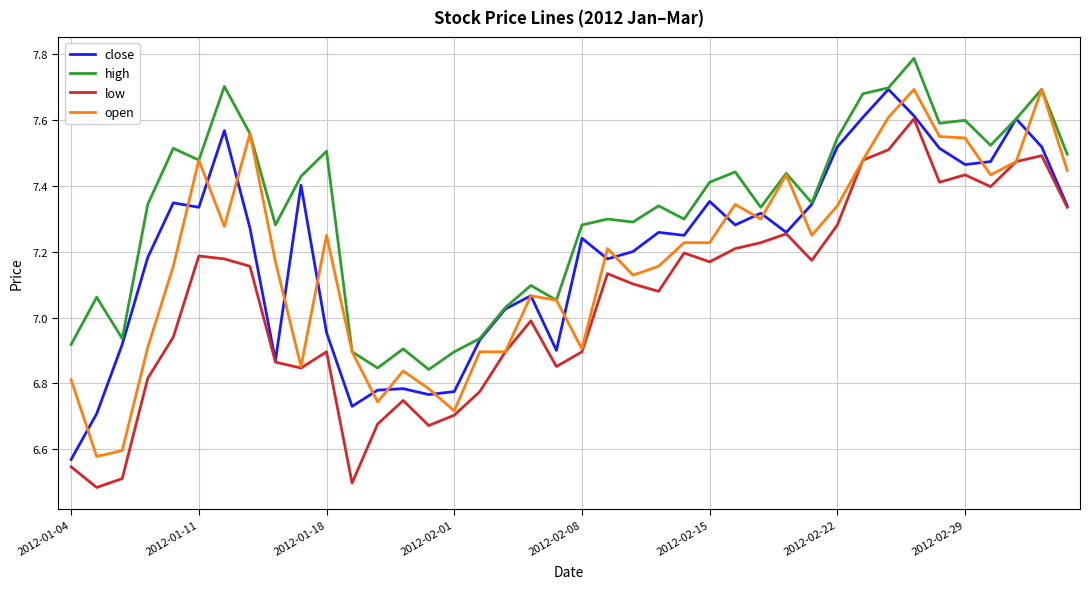

What is the sum of all open values?

287.0